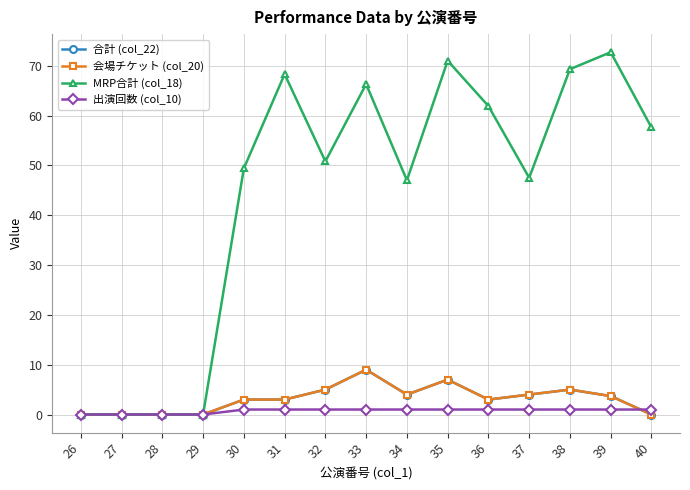

Which series has the largest total across all categories?

MRP合計 (col_18)